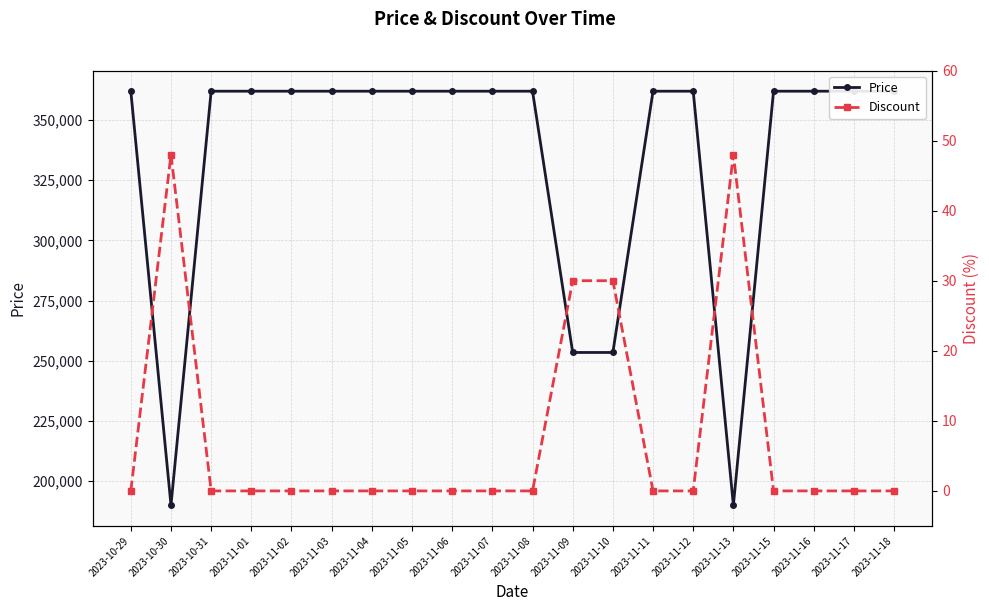

Which category has the highest value across all series?

2023-10-29